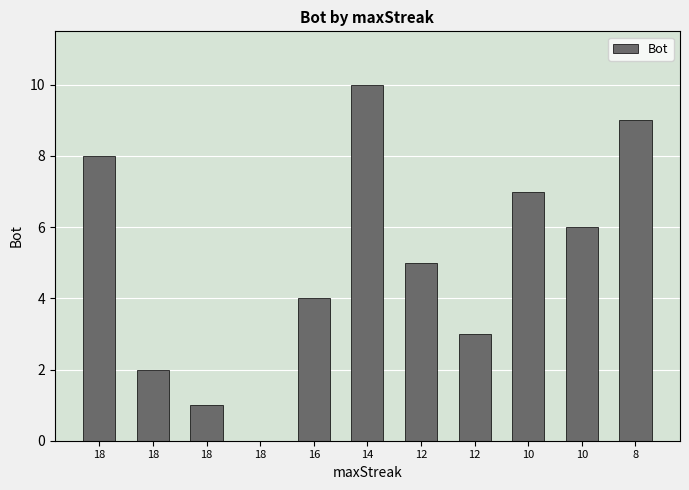

How many values are between 2 and 8?

7